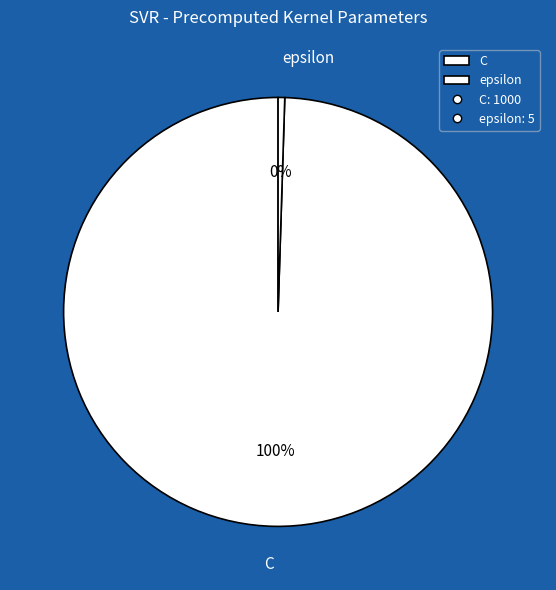

Which has a higher value, C or epsilon?

C